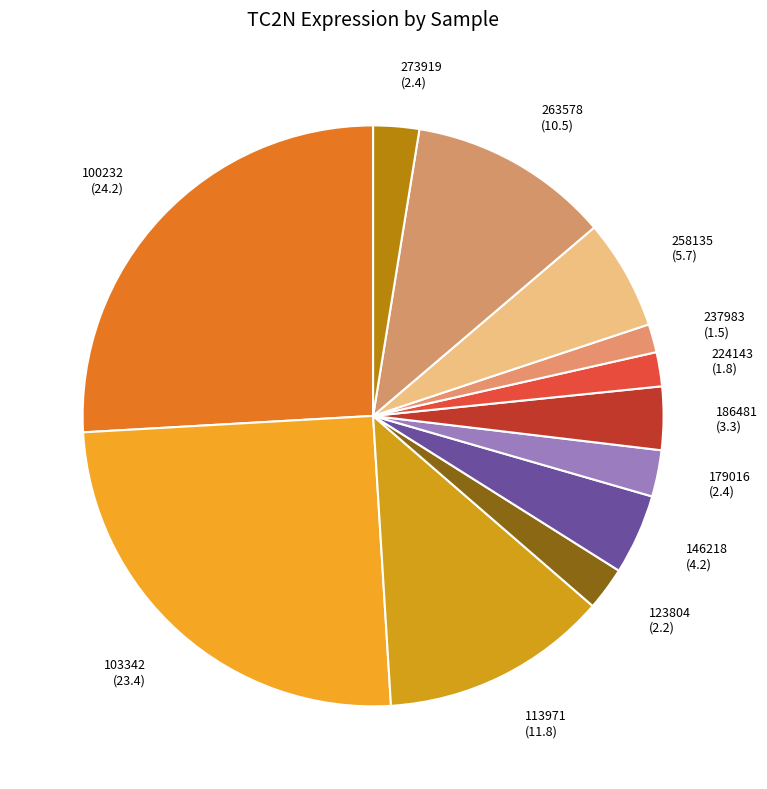

Is it true that 186481 is 16% of the pie?

False